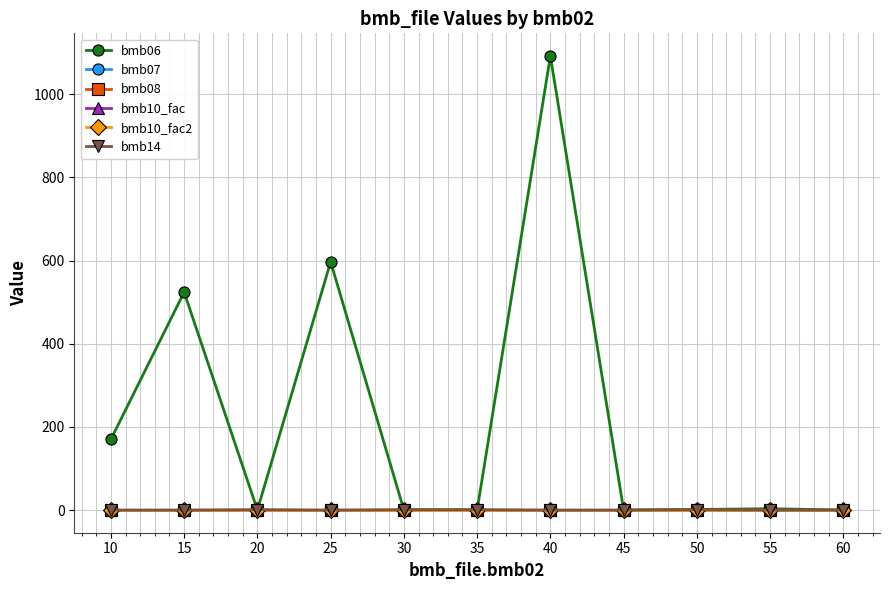

Does the chart have visible grid lines?

Yes